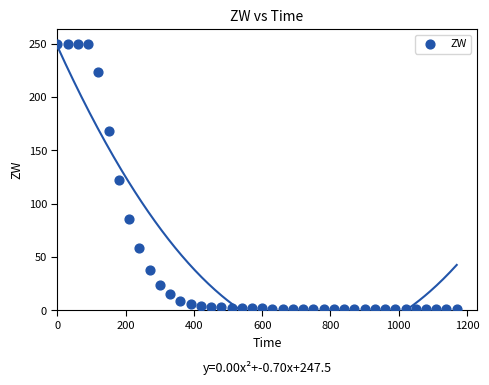

What is the range of X values (max minus min)?

1170.0